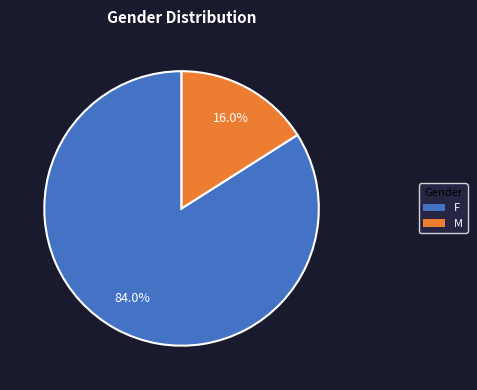

Is F the majority of the pie?

Yes